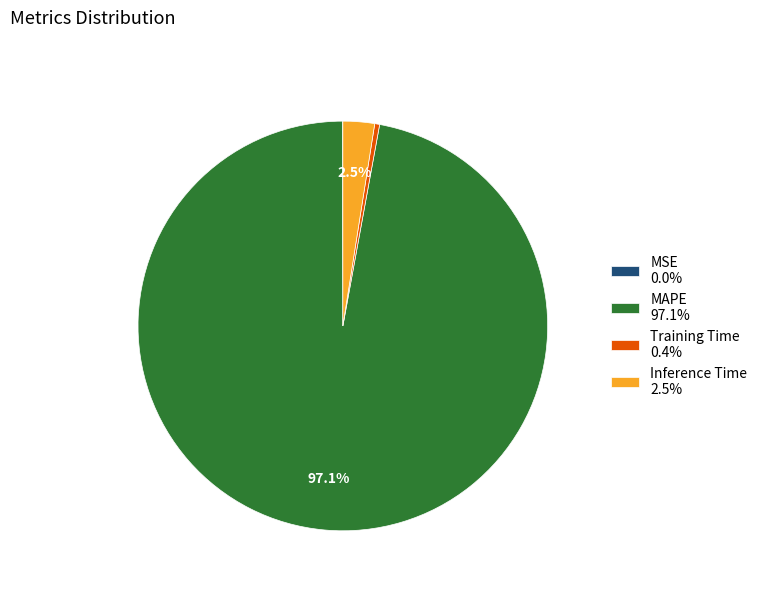

What is the largest slice in the pie chart?

MAPE